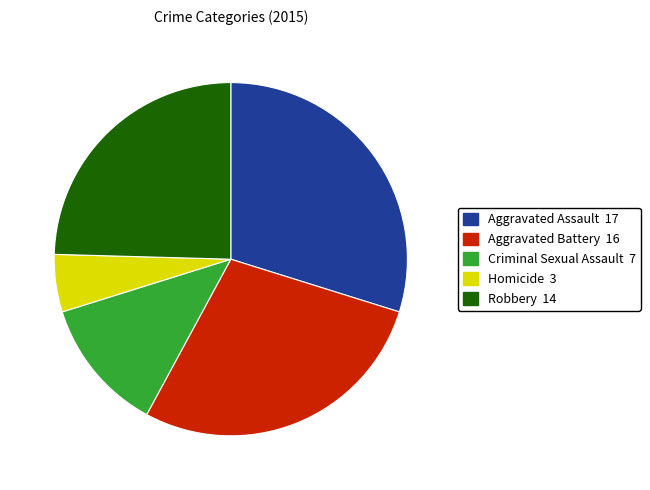

What is the ratio of the value at Aggravated Assault to the value at Aggravated Battery?

1.1